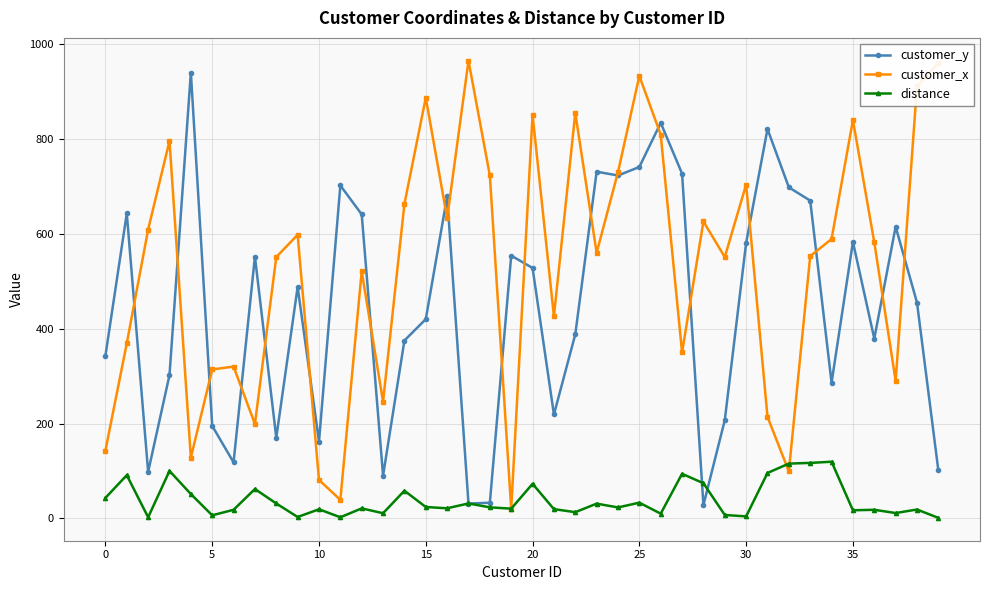

Rank the series by their average value, from lowest to highest.

distance, customer_y, customer_x